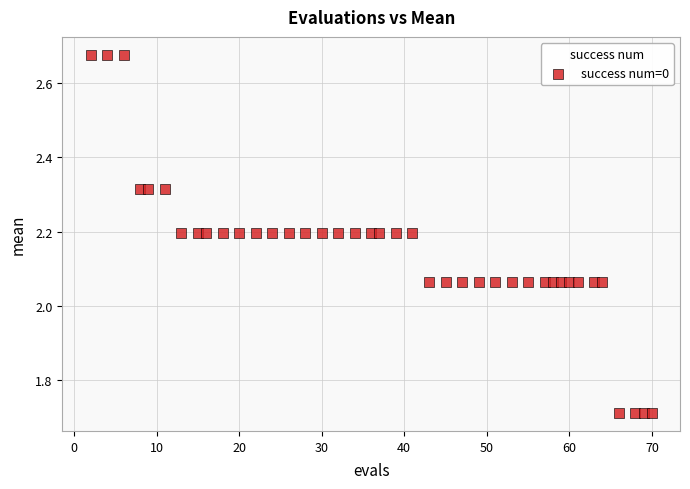

What is the range of Y values (max minus min)?

1.0